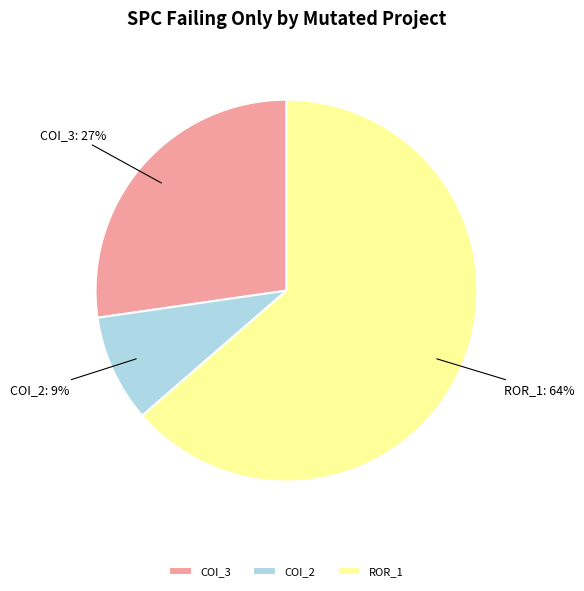

Which category accounts for the majority?

ROR_1